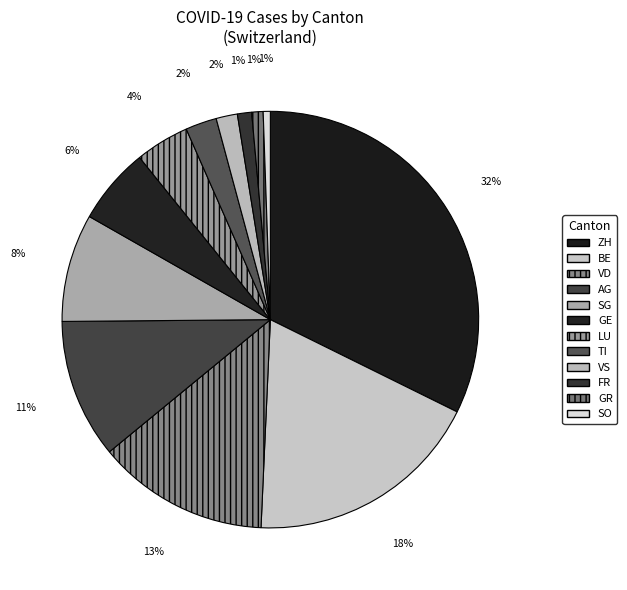

To the nearest percent, what portion does SG represent?

8%